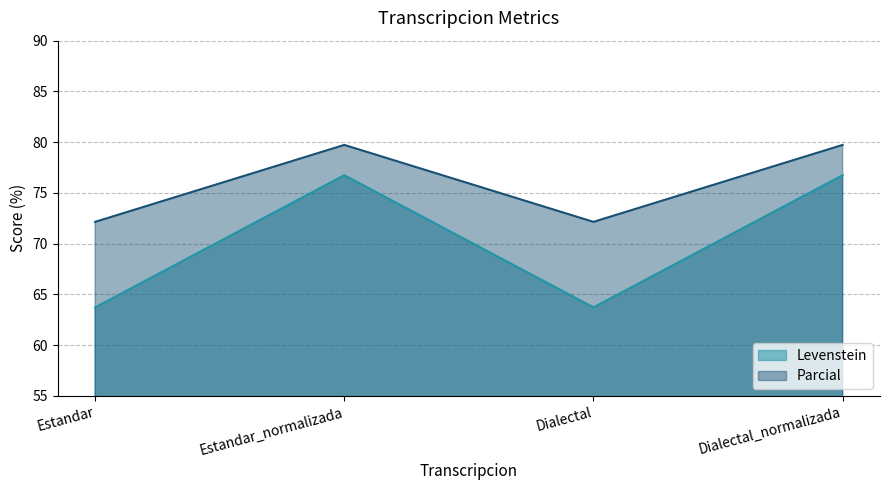

True or false: Levenstein and Parcial intersect in this chart.

False